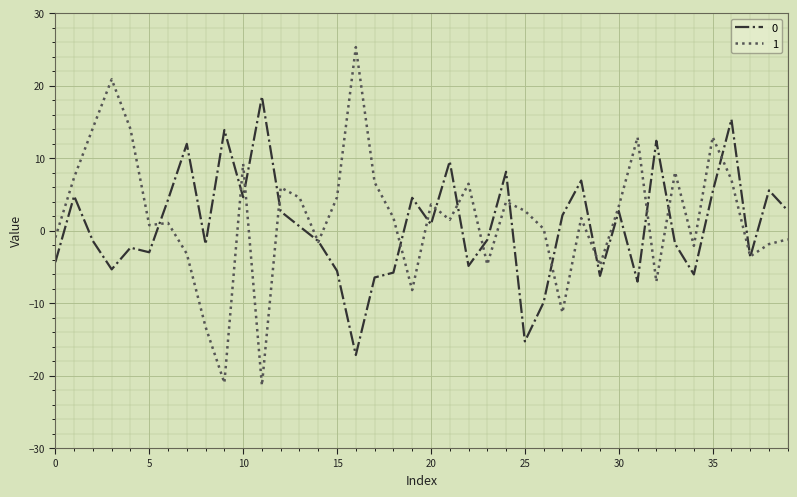

What is the minimum value shown in the chart?

-21.4